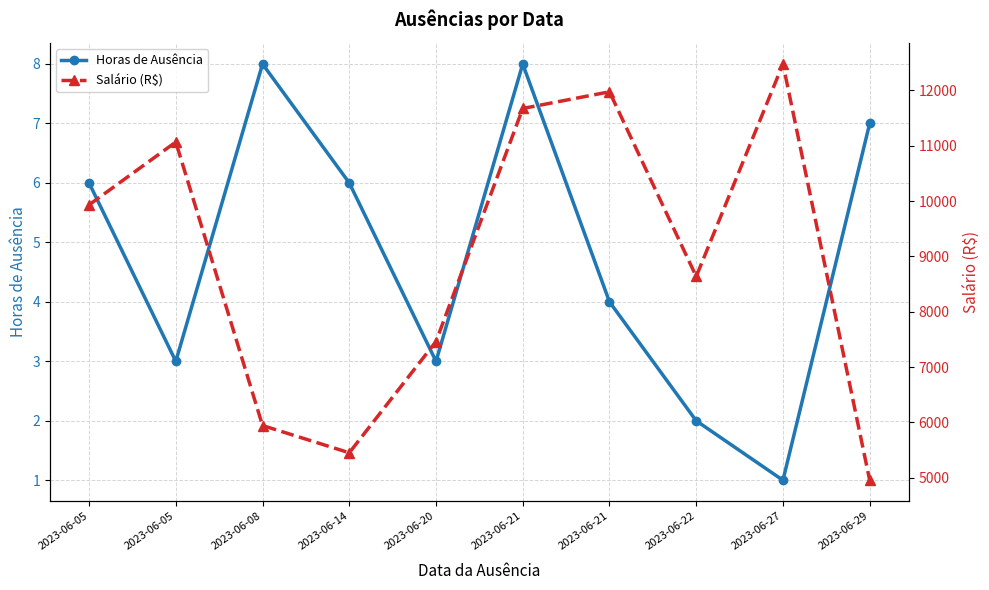

Which series has the largest total across all categories?

Salário (R$)